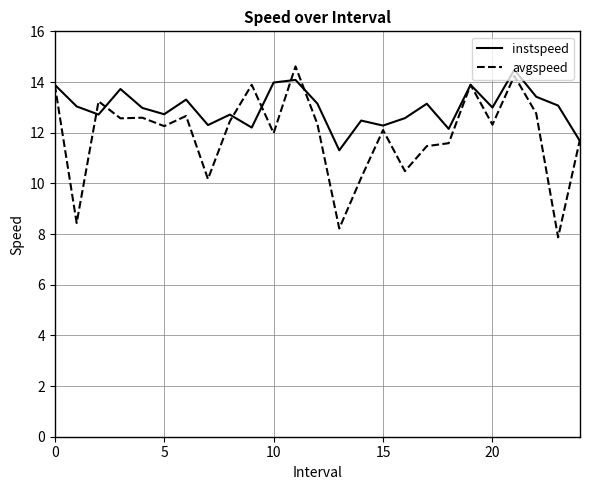

What is the minimum value shown in the chart?

7.9